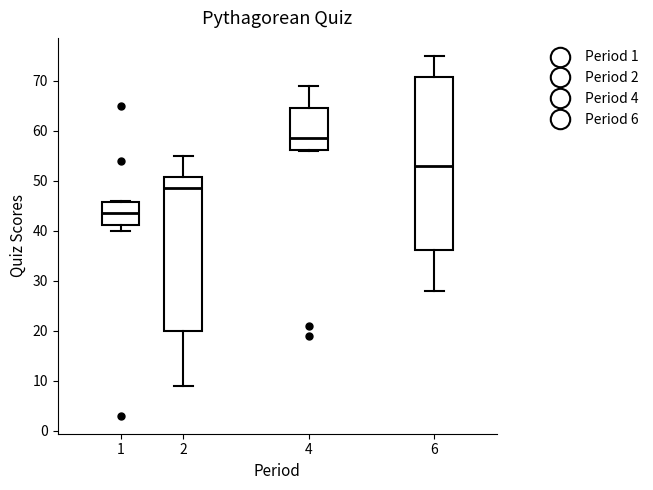

Which box's median line is the lowest?

1